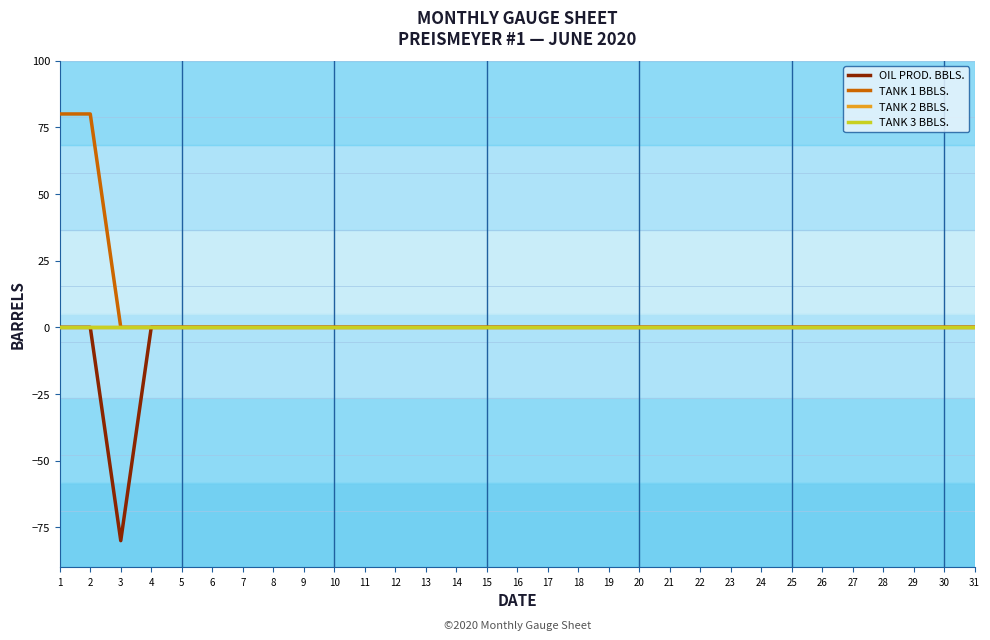

Is this an area chart (filled region under the line)?

No